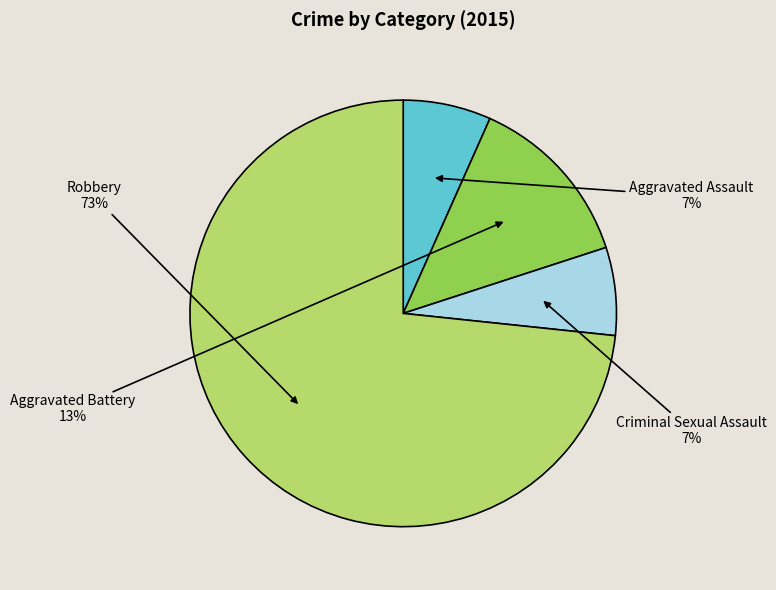

Does Robbery represent more than half of the total?

Yes